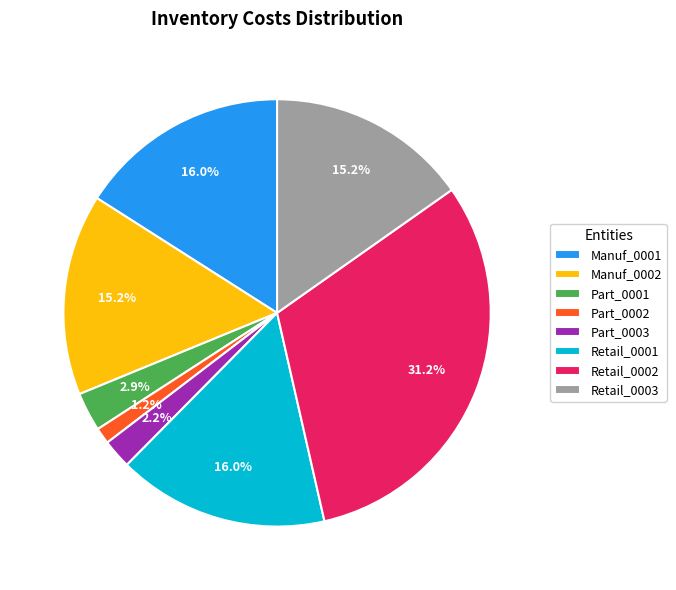

Which has a higher value, Retail_0002 or Part_0003?

Retail_0002